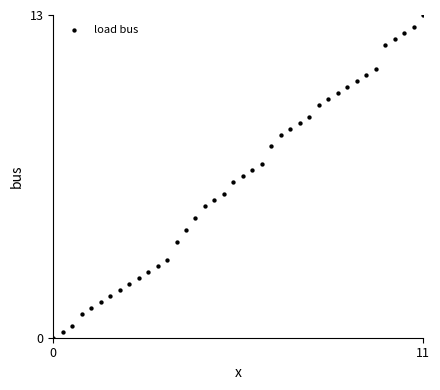

What is the range of Y values (max minus min)?

13.0